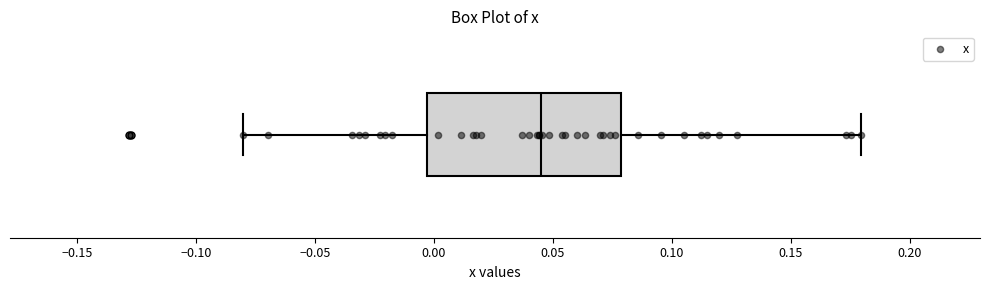

Where does the median line of the box sit on the x-axis? The values are not printed on the chart, so give them approximately, as read against the axis.

0.045